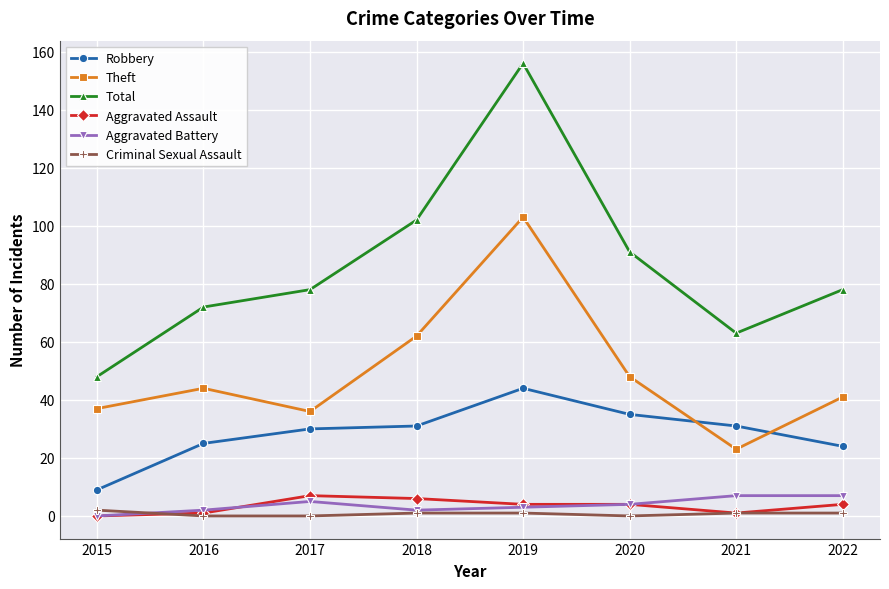

Which series has the largest range (max minus min)?

Total